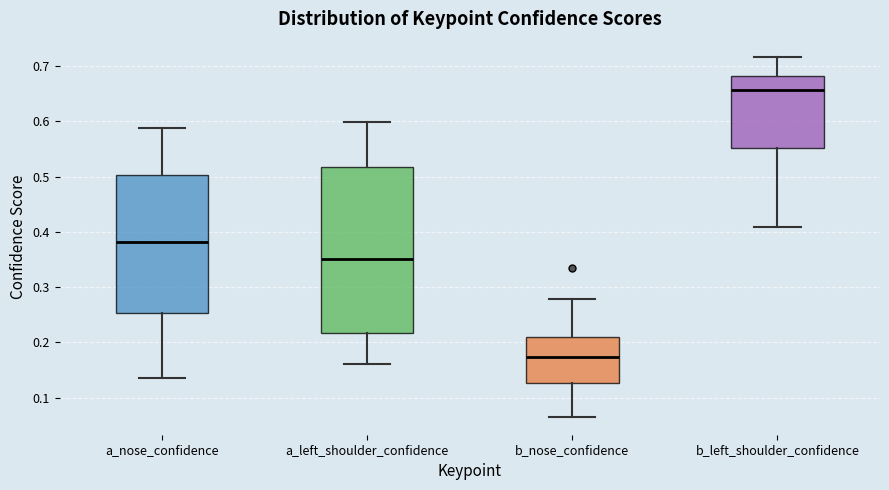

Comparing the boxes themselves (not the whiskers), which one is the tallest?

a_left_shoulder_confidence